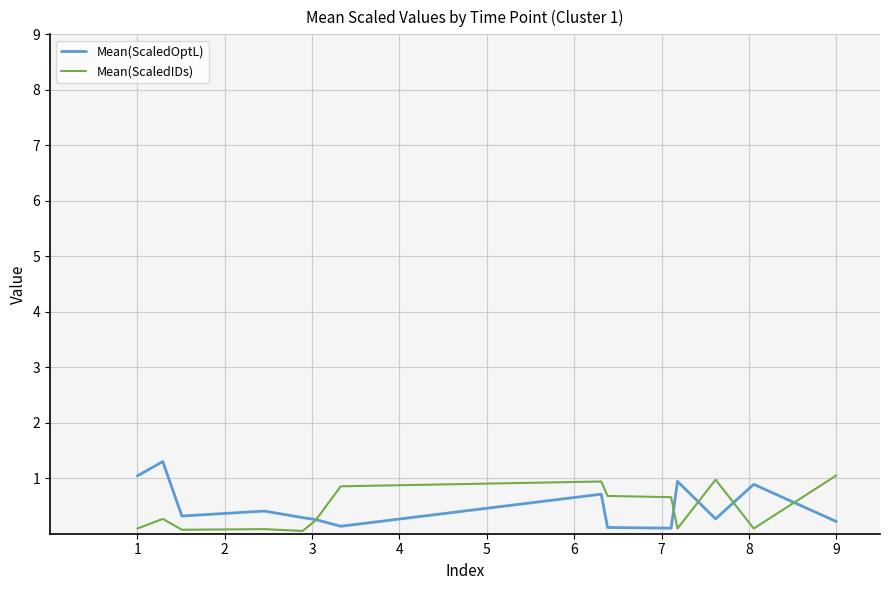

What is the maximum value shown in the chart?

1.3